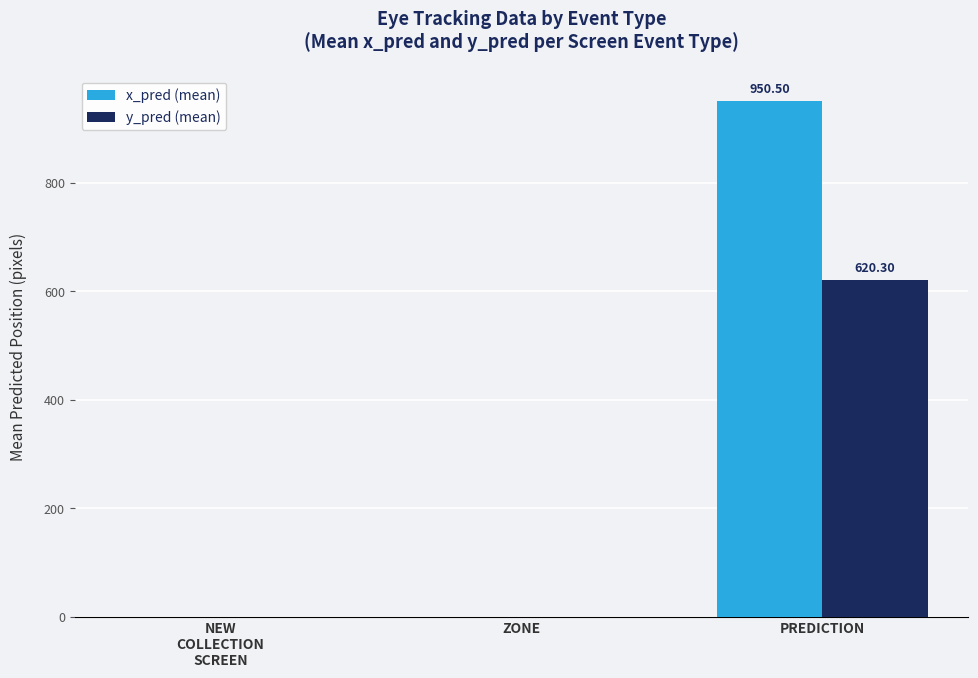

Reading left to right, transcribe all the data shown in this chart.

x_pred (mean): NEW
COLLECTION
SCREEN=0.0	ZONE=0.0	PREDICTION=950.5
y_pred (mean): NEW
COLLECTION
SCREEN=0.0	ZONE=0.0	PREDICTION=620.3